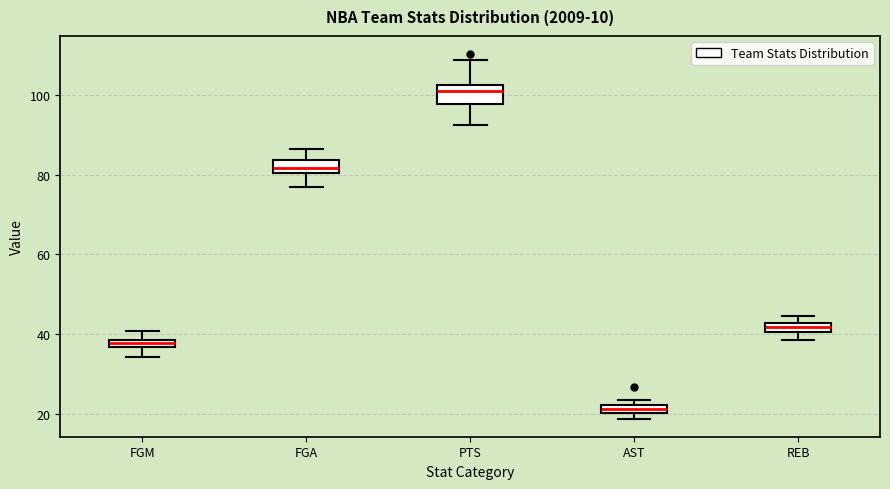

Which box's median line is the highest?

PTS